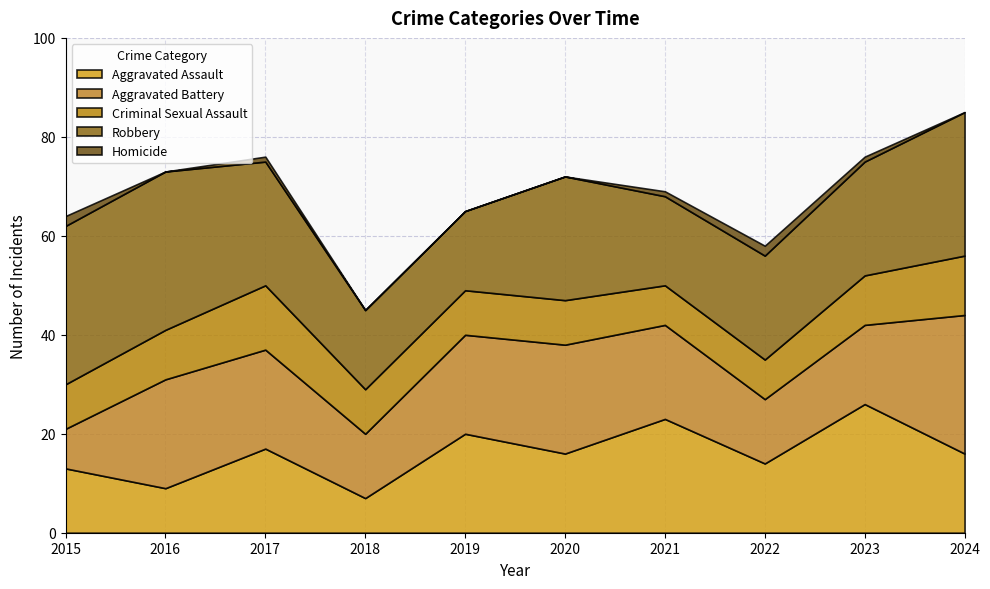

Reading right to left, transcribe all the data shown in this chart.

Aggravated Assault: 16	26	14	23	16	20	7	17	9	13
Aggravated Battery: 28	16	13	19	22	20	13	20	22	8
Criminal Sexual Assault: 12	10	8	8	9	9	9	13	10	9
Robbery: 29	23	21	18	25	16	16	25	32	32
Homicide: 0	1	2	1	0	0	0	1	0	2